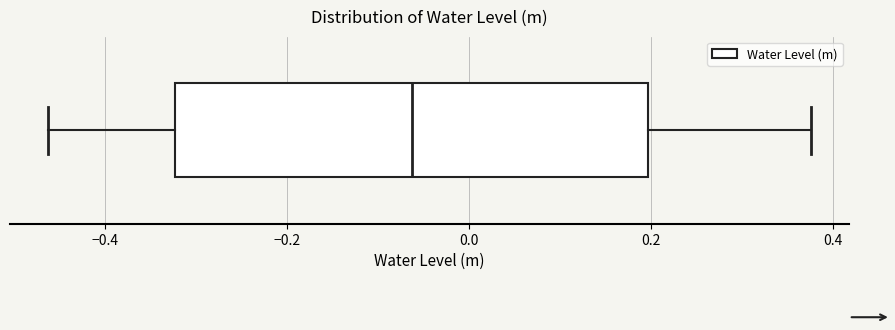

Transcribe this box plot: give where the median line is, the range the box spans, and where the two whiskers end, as read against the x-axis. The values are not printed on the chart, so give them approximately, as read against the axis.

median -0.06, box -0.32 to 0.20, whiskers -0.46 to 0.38